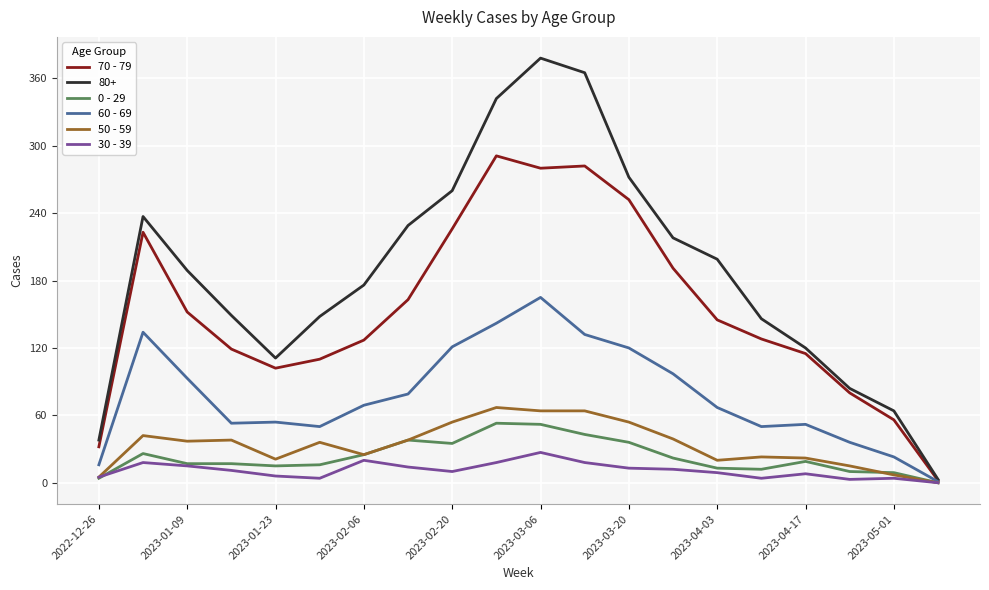

What is the maximum value shown in the chart?

378